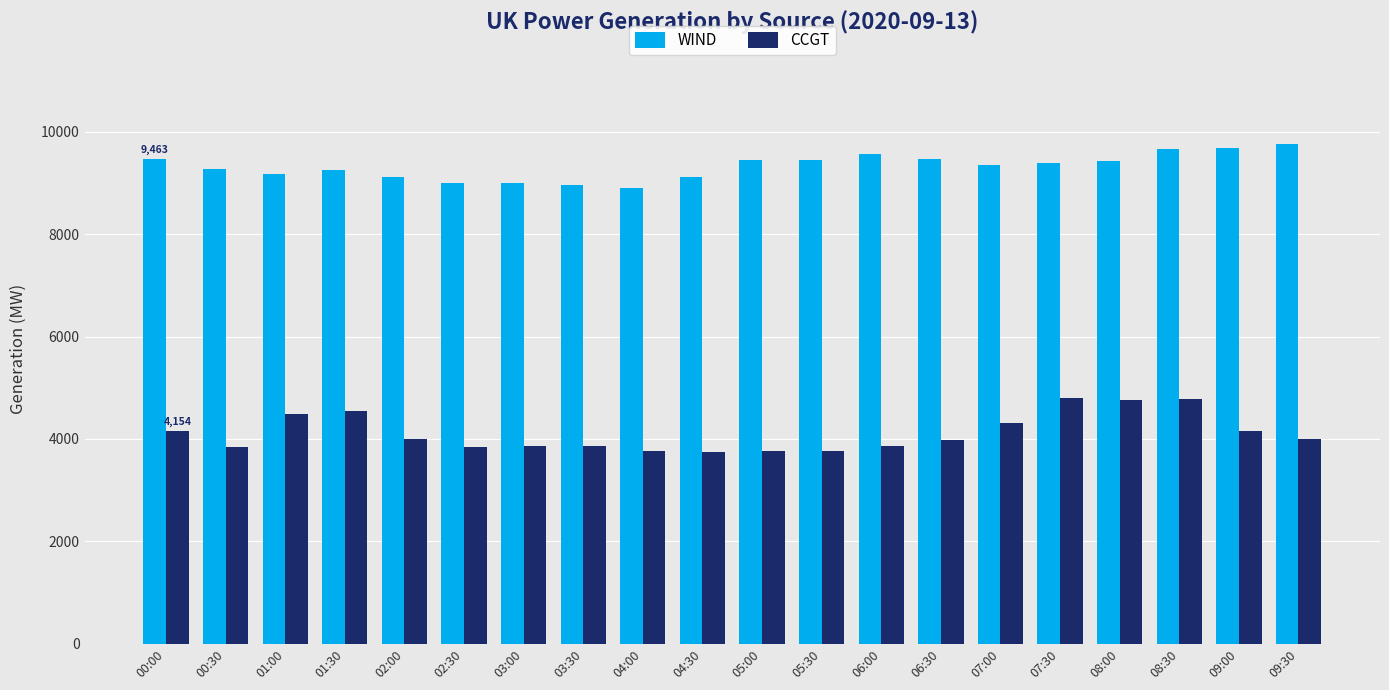

List the series in order of their peak value, highest first.

WIND, CCGT